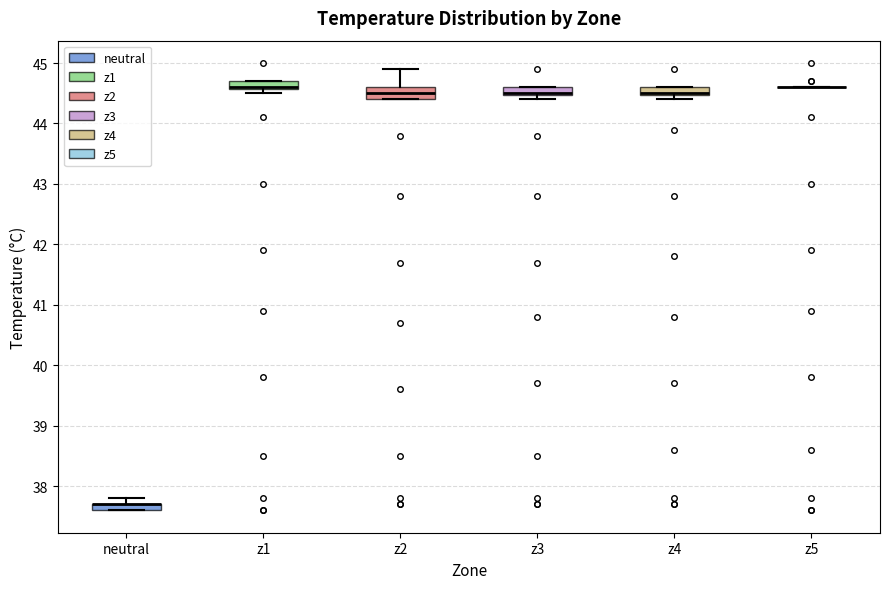

Where is the lower edge of the box for z4 on the y-axis? The values are not printed on the chart, so give them approximately, as read against the axis.

44.5